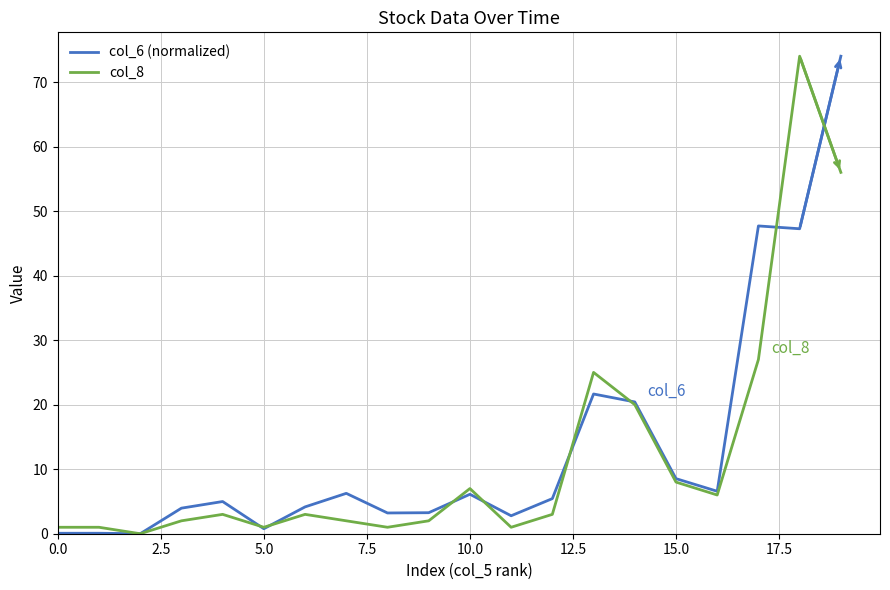

What is the maximum value for col_8?

74.0